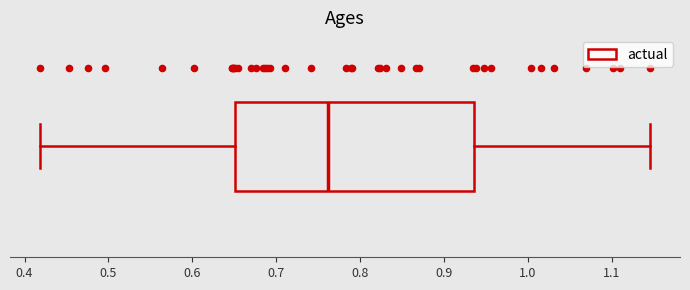

Read this box plot against the x-axis: the position of the median line, the range covered by the box, and the ends of both whiskers. The values are not printed on the chart, so give them approximately, as read against the axis.

median 0.76, box 0.65 to 0.94, whiskers 0.42 to 1.15